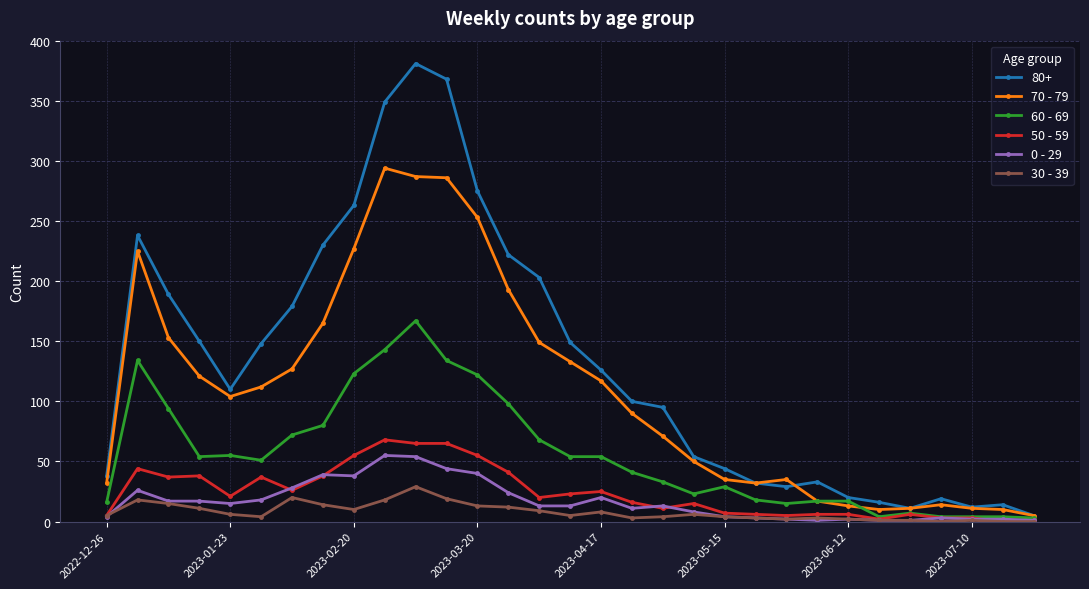

How many lines are shown in the chart?

6